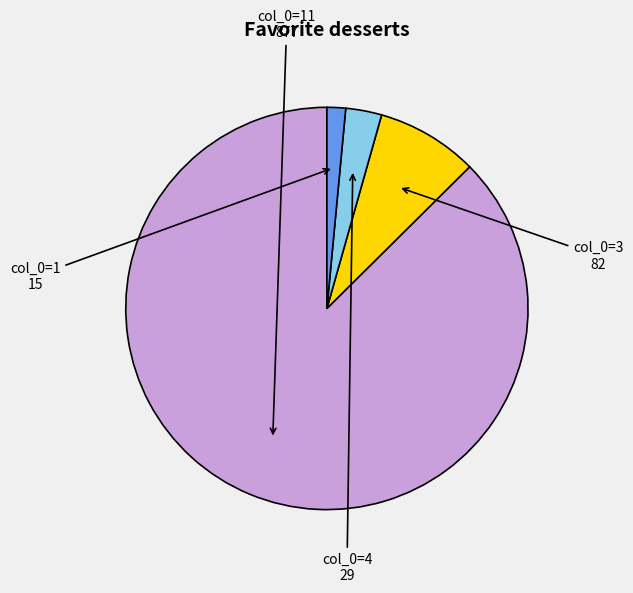

Does any single category account for the majority?

Yes